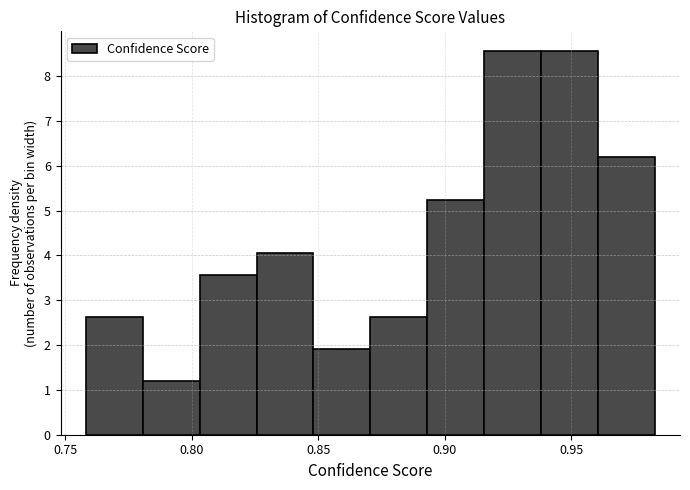

Reading left to right, transcribe this chart: for each bar, give the range it covers on the x-axis and its height. Neither the bar edges nor the heights are printed on the chart, so give them approximately, as read against the axes.

0.760 to 0.780: 2.6
0.780 to 0.805: 1.2
0.805 to 0.825: 3.6
0.825 to 0.850: 4.0
0.850 to 0.870: 1.9
0.870 to 0.895: 2.6
0.895 to 0.915: 5.2
0.915 to 0.940: 8.6
0.940 to 0.960: 8.6
0.960 to 0.985: 6.2